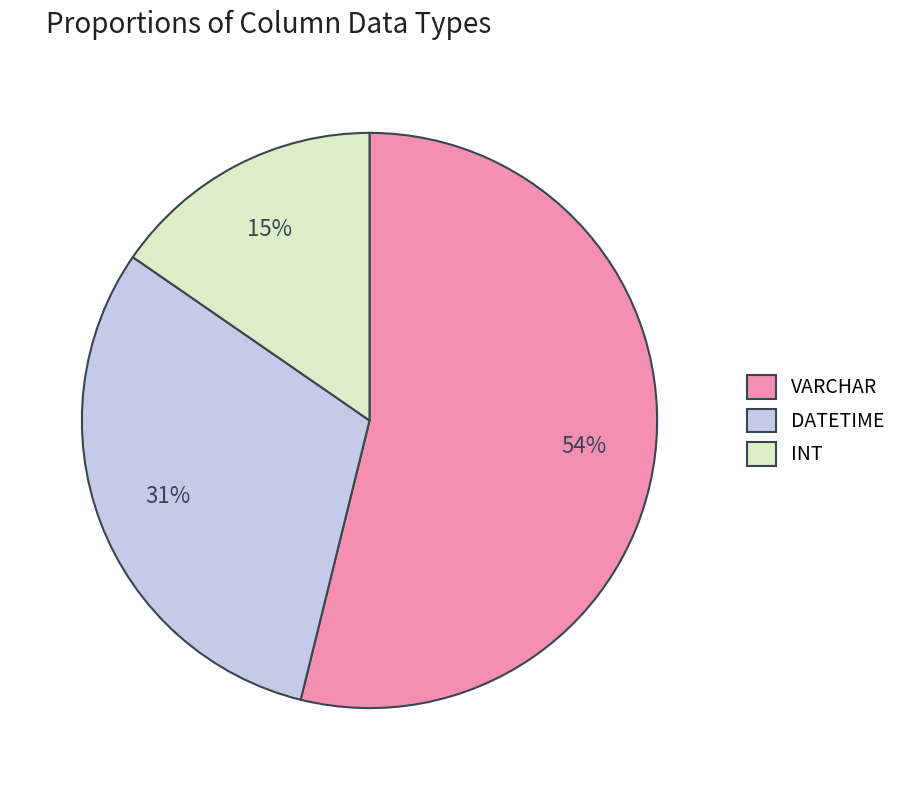

Is the sum of DATETIME and VARCHAR greater than half?

Yes